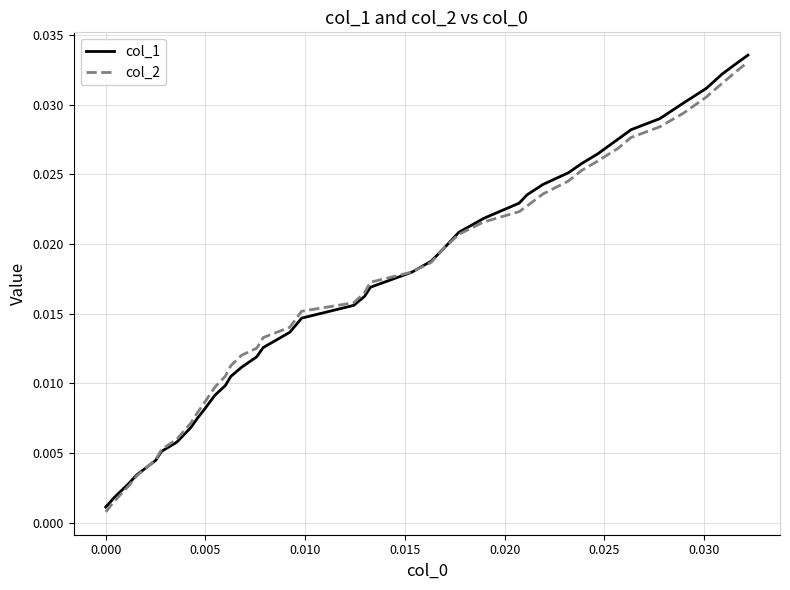

Which series has the largest range (max minus min)?

col_1